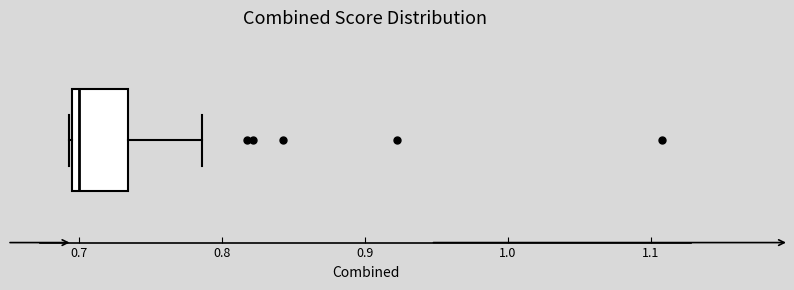

Read this box plot against the x-axis: the position of the median line, the range covered by the box, and the ends of both whiskers. The values are not printed on the chart, so give them approximately, as read against the axis.

median 0.70, box 0.69 to 0.73, whiskers 0.69 to 0.79